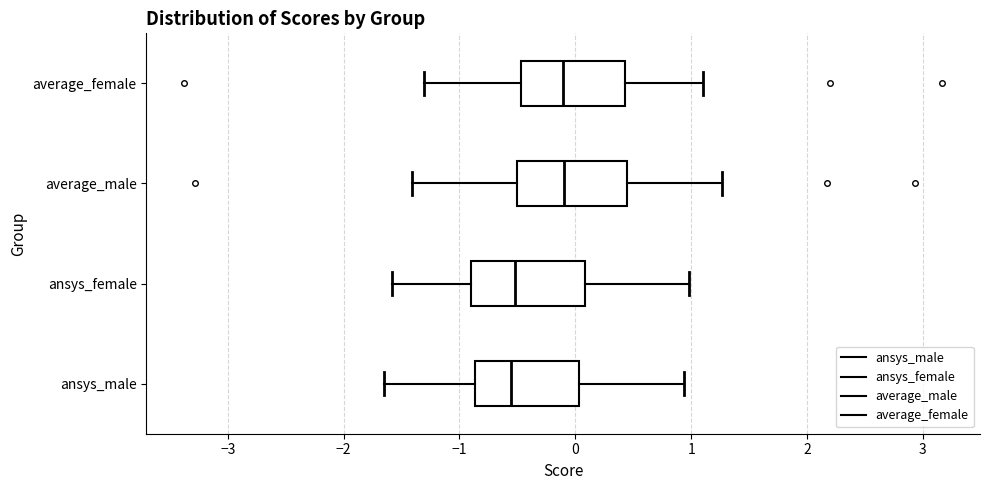

Reading bottom to top, transcribe this box plot: for each box, give where its median line is, the range the box spans, and where its two whiskers end, as read against the x-axis. The values are not printed on the chart, so give them approximately, as read against the axis.

ansys_male: median -0.6, box -0.9 to 0.0, whiskers -1.7 to 0.9
ansys_female: median -0.5, box -0.9 to 0.1, whiskers -1.6 to 1.0
average_male: median -0.1, box -0.5 to 0.4, whiskers -1.4 to 1.3
average_female: median -0.1, box -0.5 to 0.4, whiskers -1.3 to 1.1